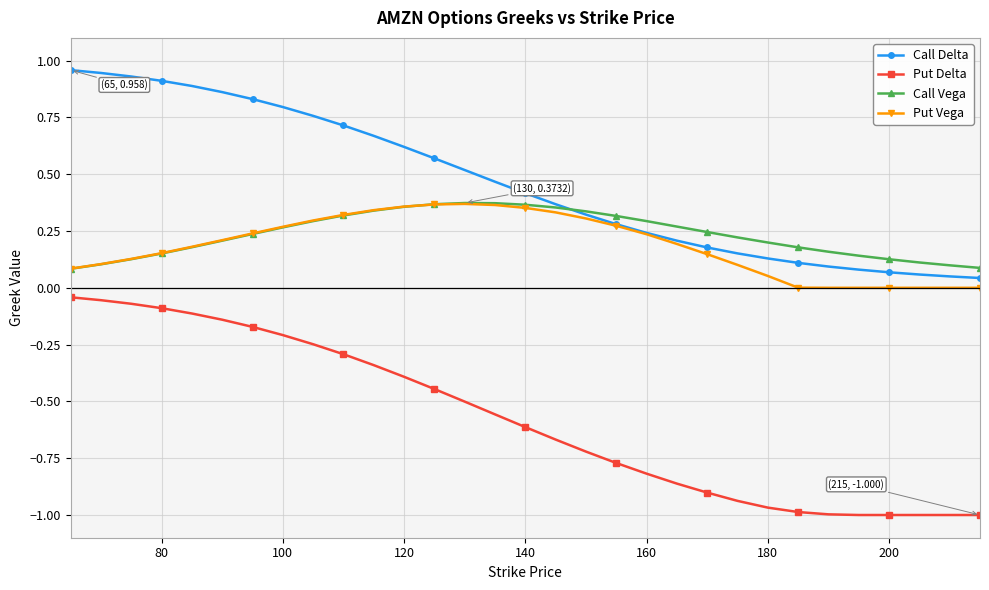

True or false: Call Vega and Put Delta intersect in this chart.

False